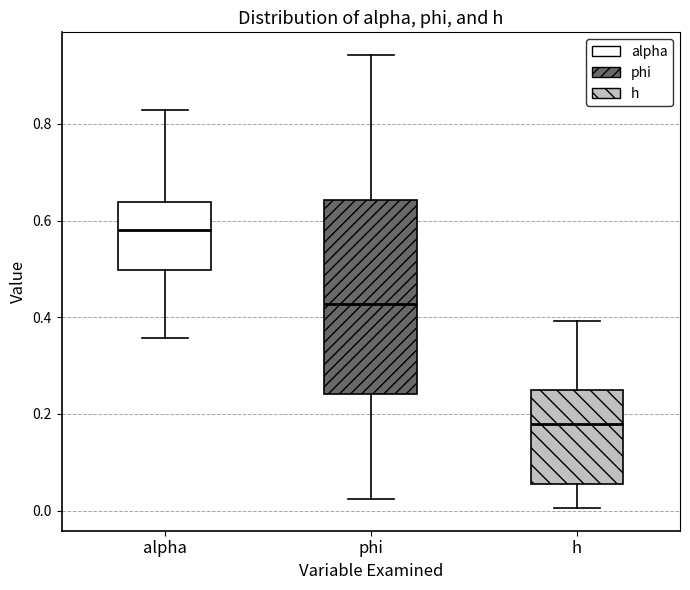

Reading left to right, transcribe this box plot: for each box, give where its median line is, the range the box spans, and where its two whiskers end, as read against the y-axis. The values are not printed on the chart, so give them approximately, as read against the axis.

alpha: median 0.58, box 0.50 to 0.64, whiskers 0.36 to 0.82
phi: median 0.42, box 0.24 to 0.64, whiskers 0.02 to 0.94
h: median 0.18, box 0.06 to 0.24, whiskers 0.00 to 0.40